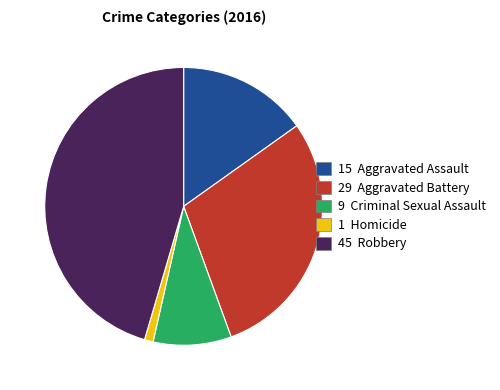

Is there a majority slice in this chart?

No